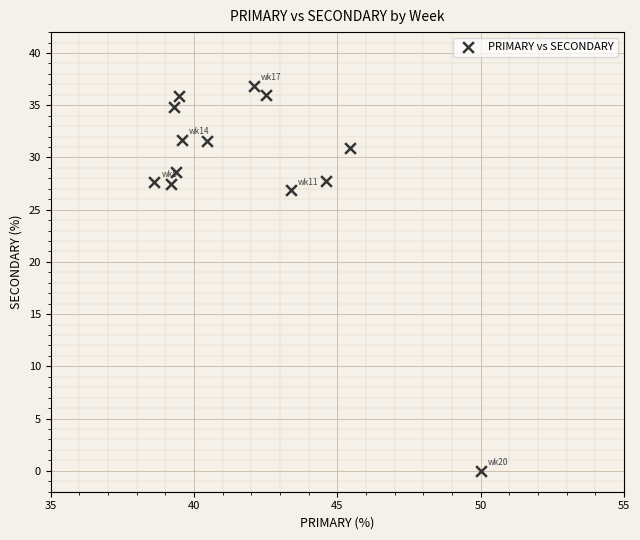

What is the range of Y values (max minus min)?

36.8